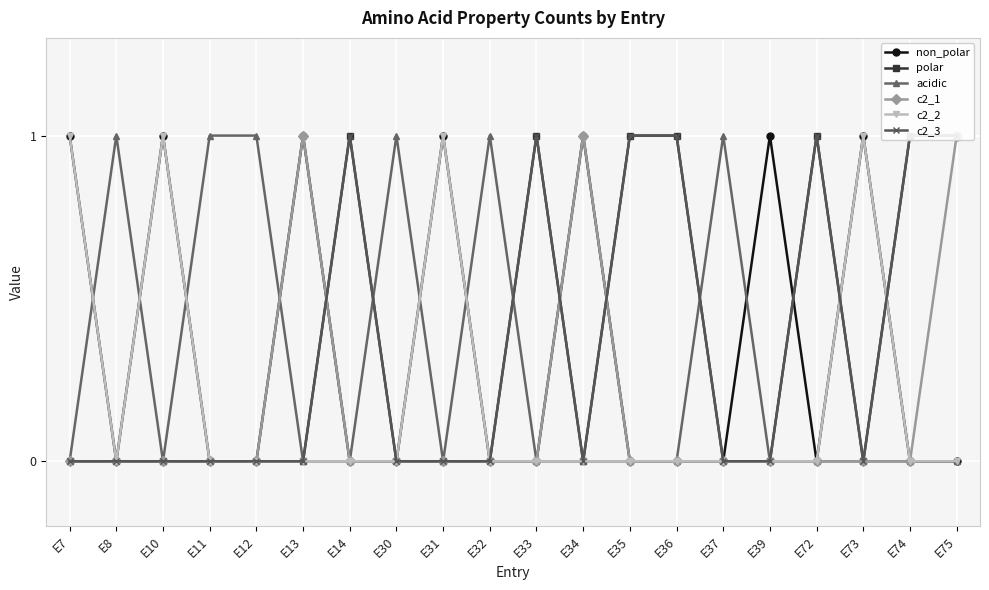

What is the total value across all series at E14?

2